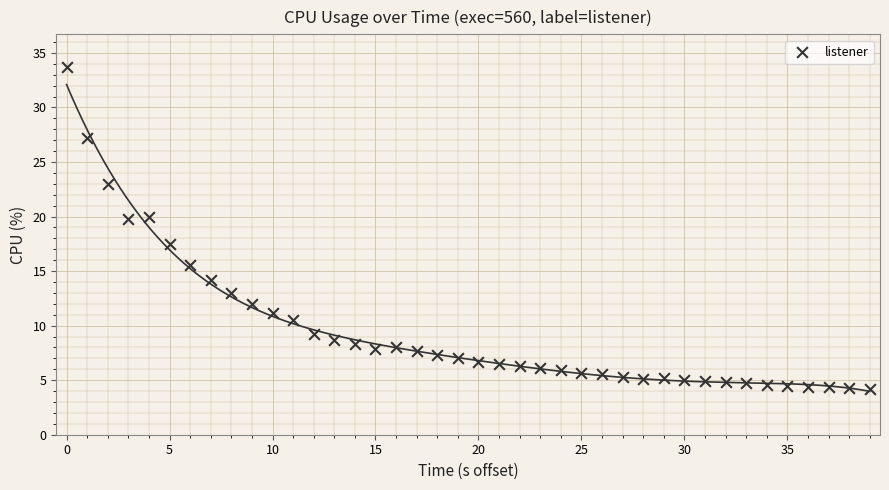

What Y value in the scatter plot is closest to 18?

17.5